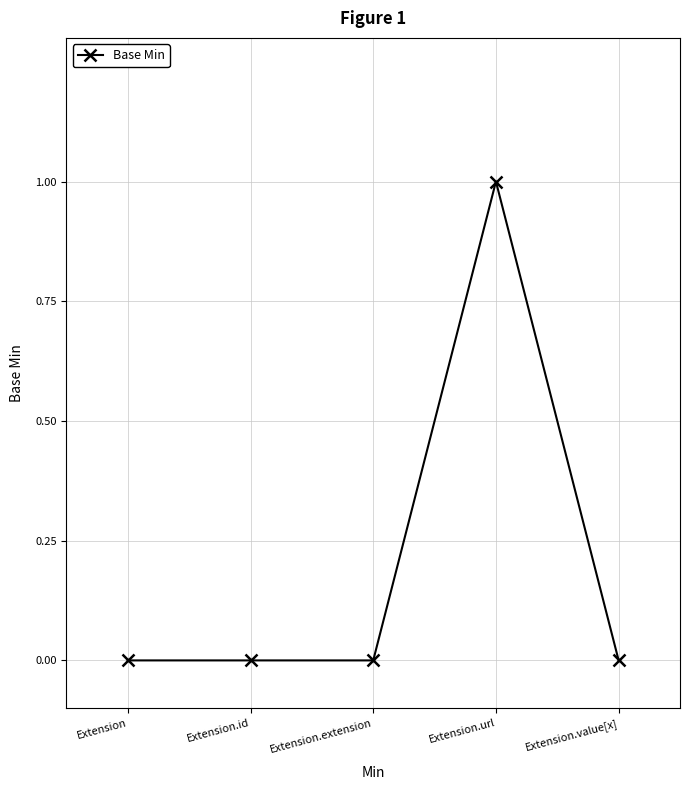

True or false: there are more than 0 points higher than both neighbors.

True